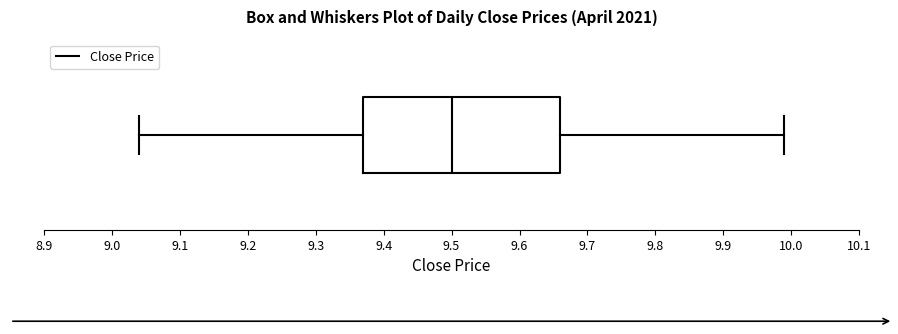

Transcribe this box plot: give where the median line is, the range the box spans, and where the two whiskers end, as read against the x-axis. The values are not printed on the chart, so give them approximately, as read against the axis.

median 9.50, box 9.37 to 9.66, whiskers 9.04 to 9.99